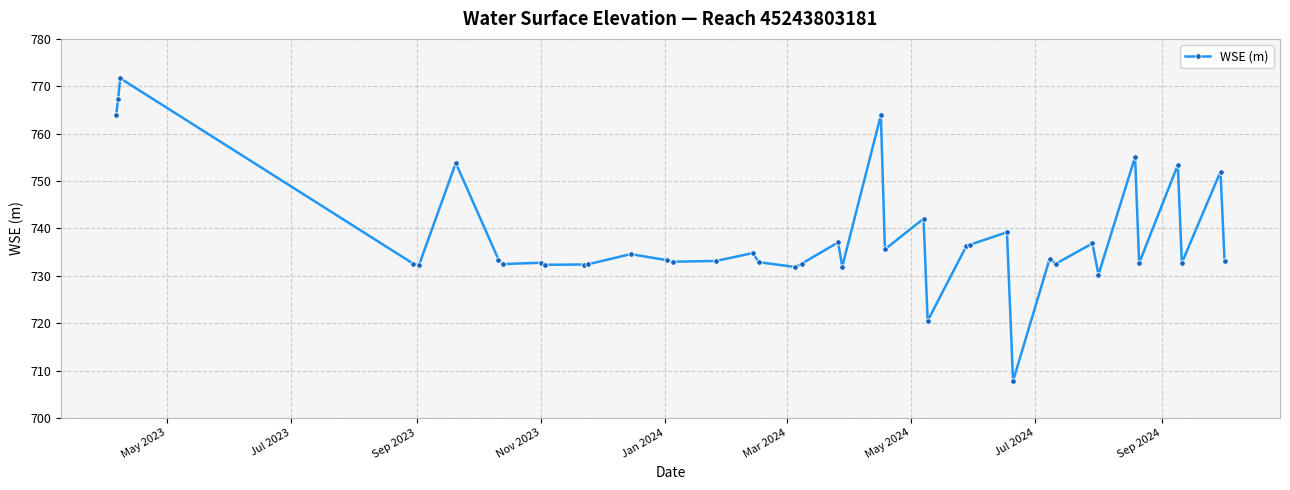

True or false: the data has more than 0 interior local peaks.

True